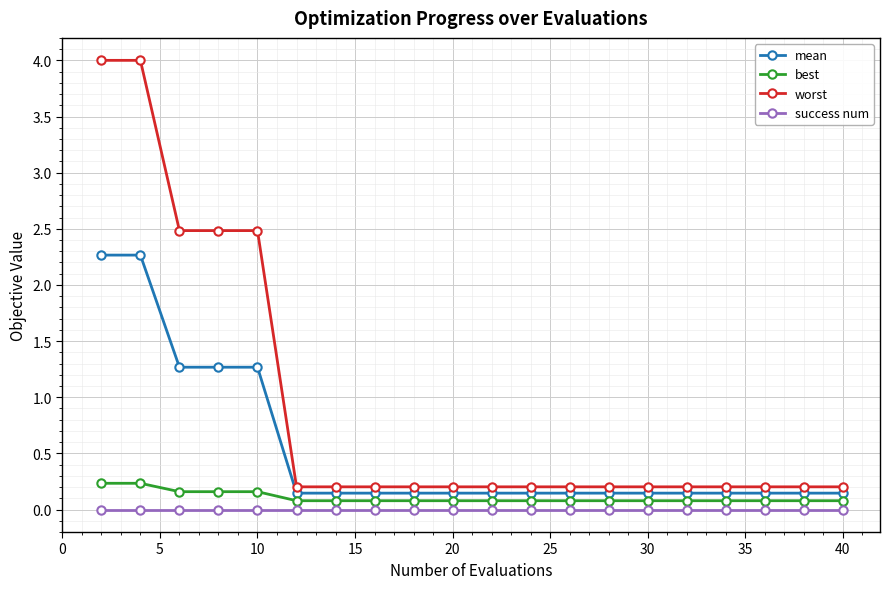

List the series in order of their peak value, lowest first.

success num, best, mean, worst